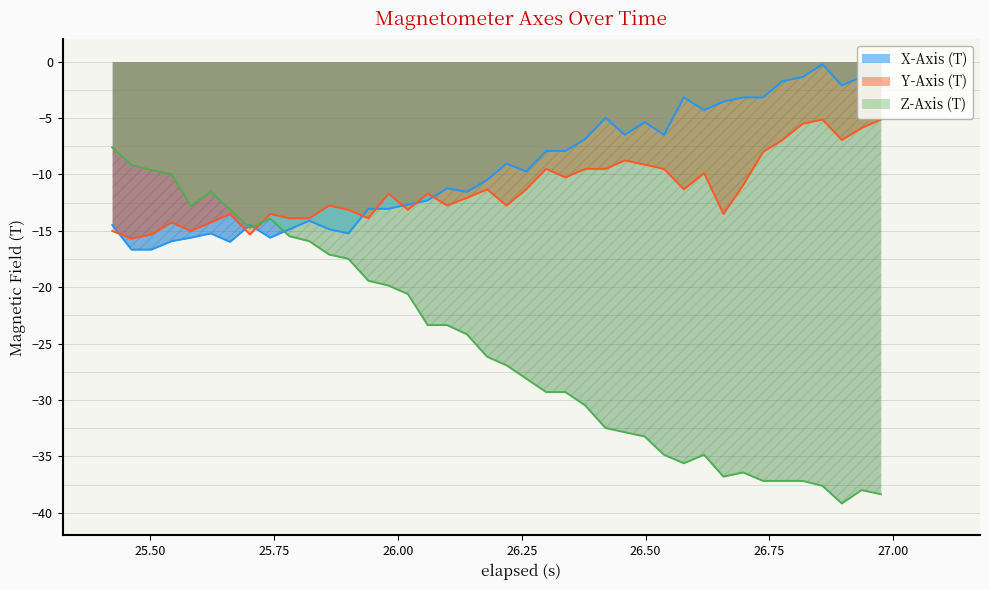

What is the minimum value for Y-Axis (T)?

-15.7